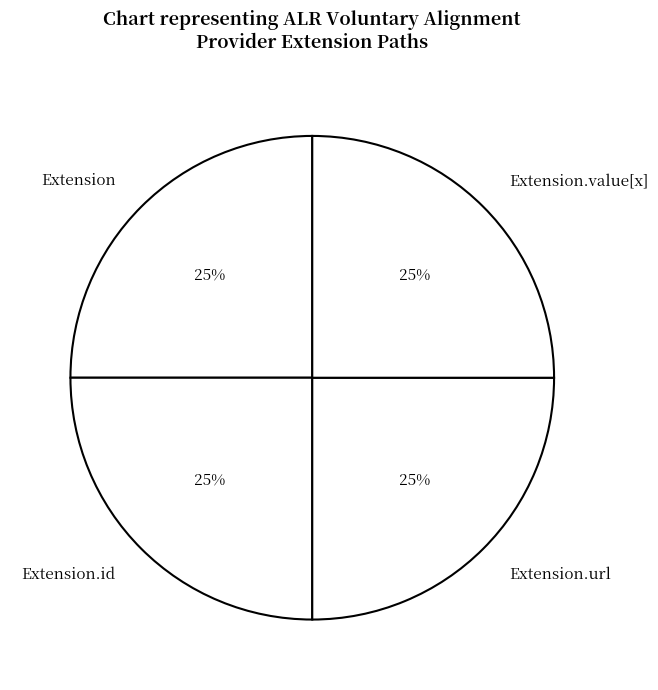

The Extension.value[x] slice represents 25% of the pie. True or false?

True